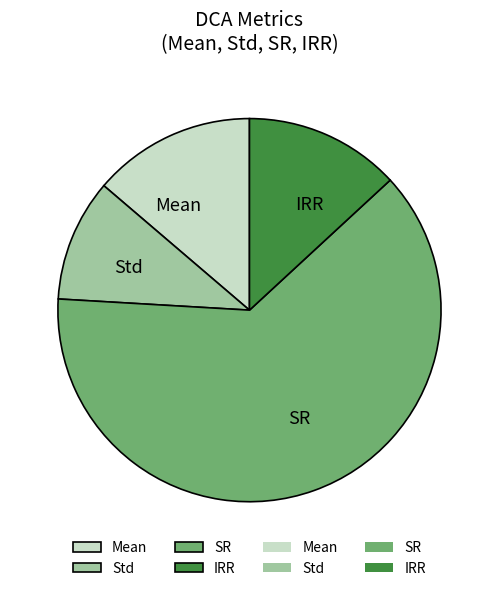

The Mean slice represents 1% of the pie. True or false?

False